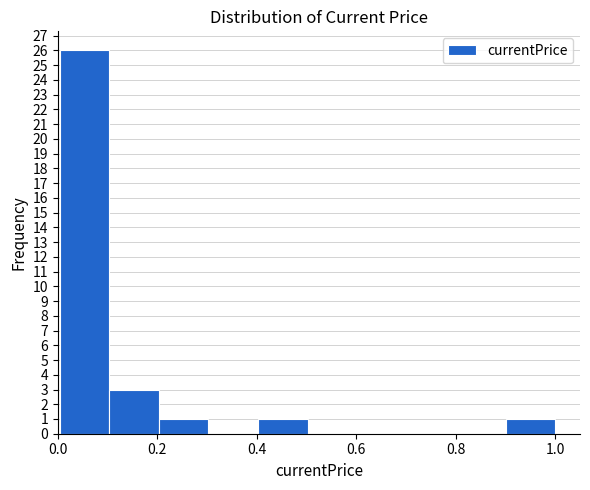

Which range on the x-axis has the tallest bar?

0.0 to 0.1